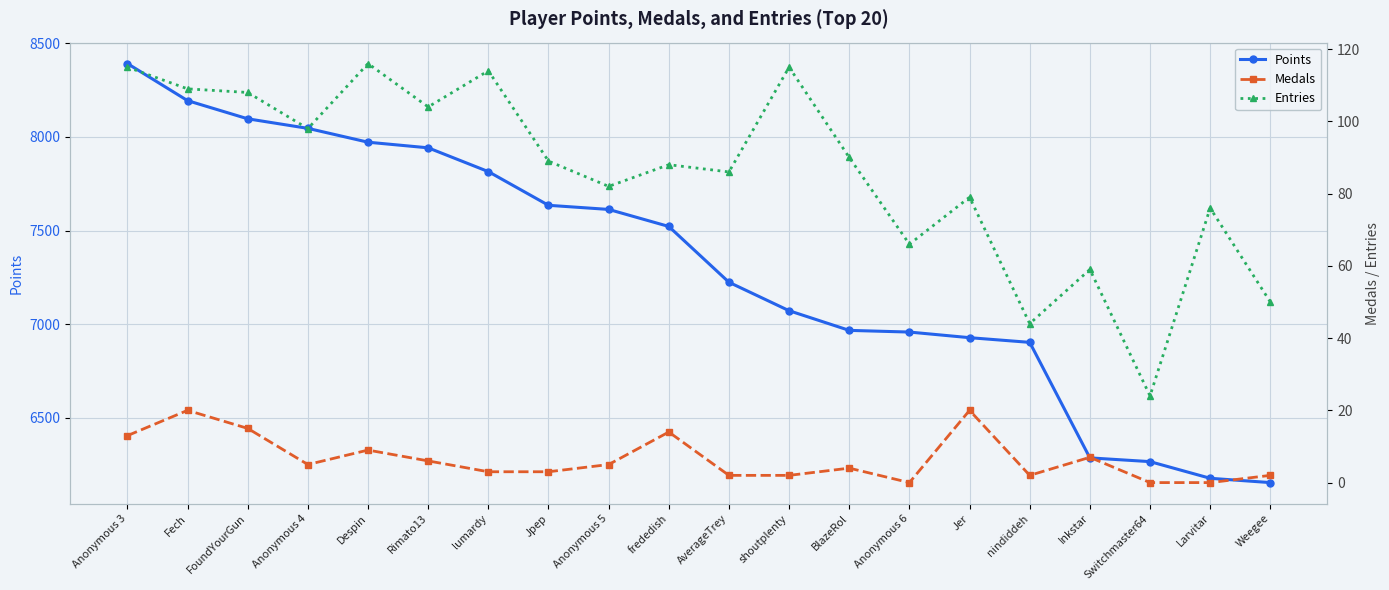

True or false: Entries and Points cross at least once.

False